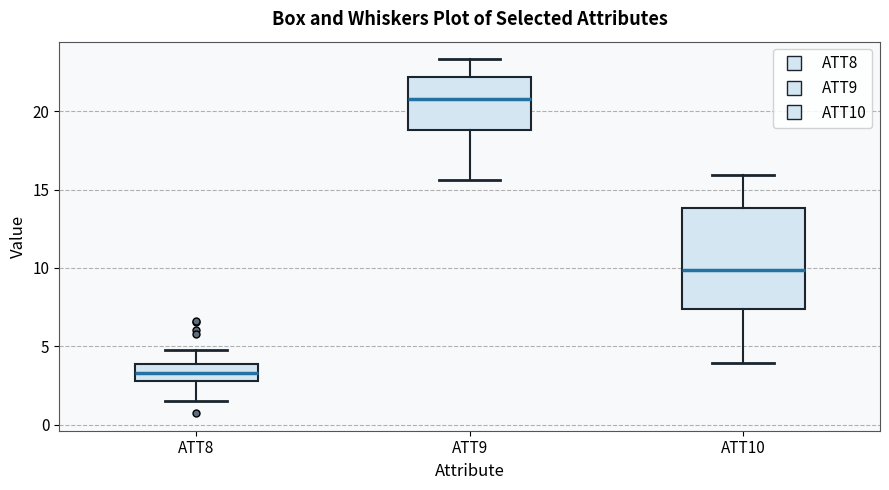

Where is the upper edge of the box for ATT9 on the y-axis? The values are not printed on the chart, so give them approximately, as read against the axis.

22.0